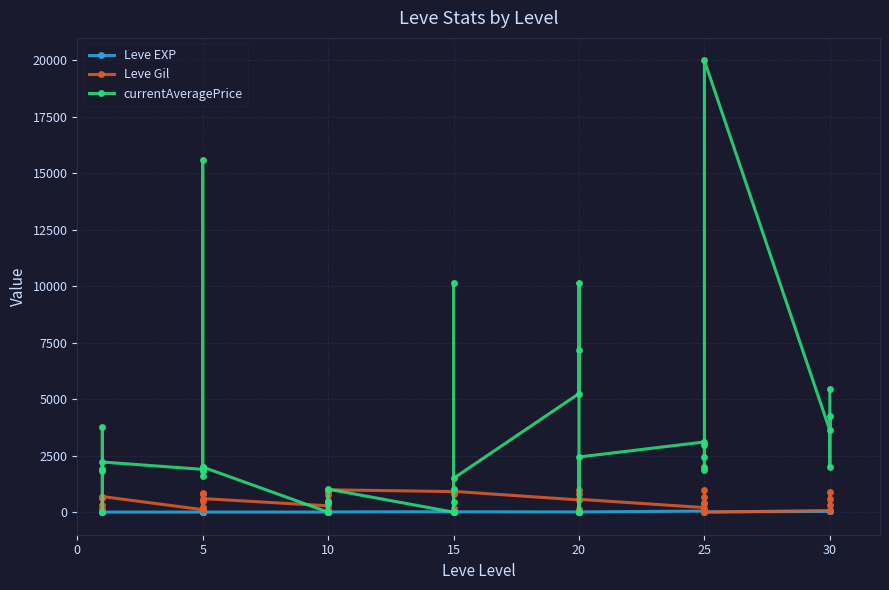

At how many categories does at least one series exceed 17673?

1